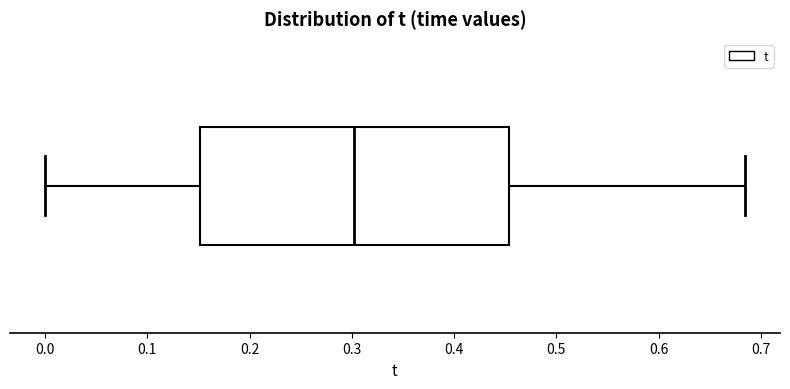

Where is the right edge of the box on the x-axis? The values are not printed on the chart, so give them approximately, as read against the axis.

0.45